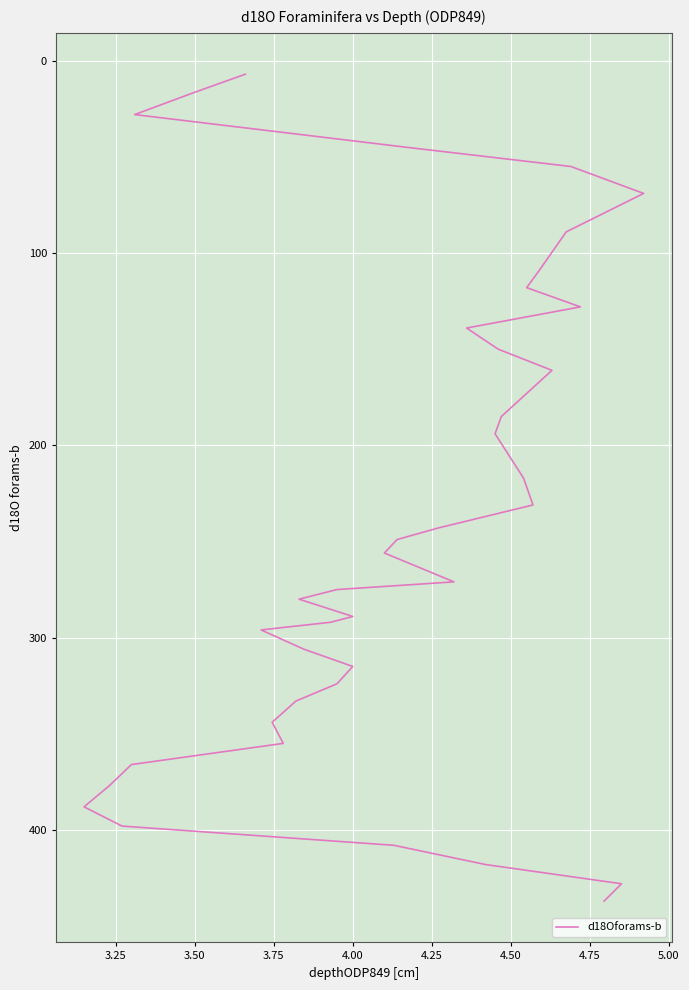

Approximately how many times larger is the value at 27 compared to 3.25?

18.5